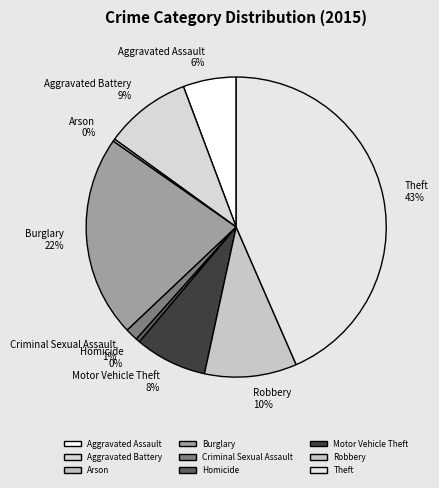

Which slice is the largest?

Theft